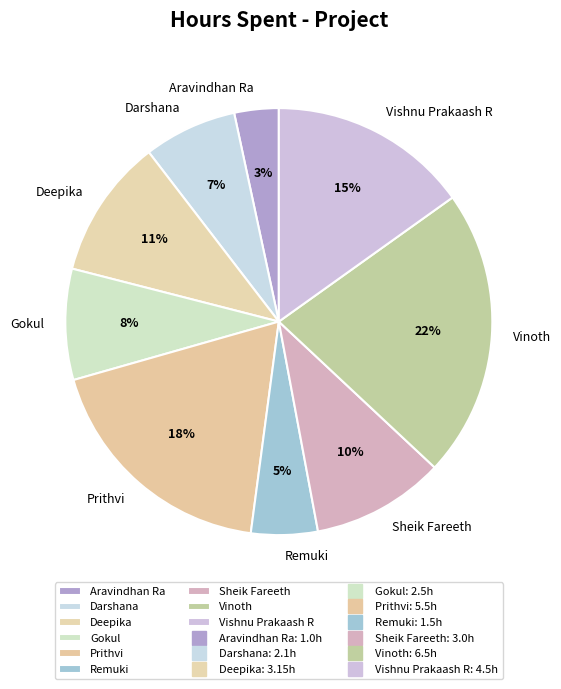

True or false: Prithvi accounts for 7% of the total.

False